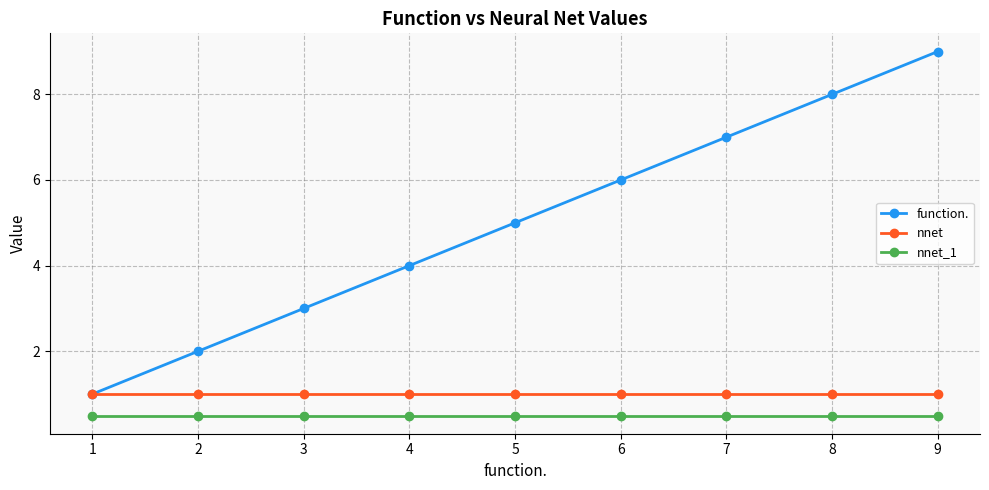

Which series has the largest range (max minus min)?

function.